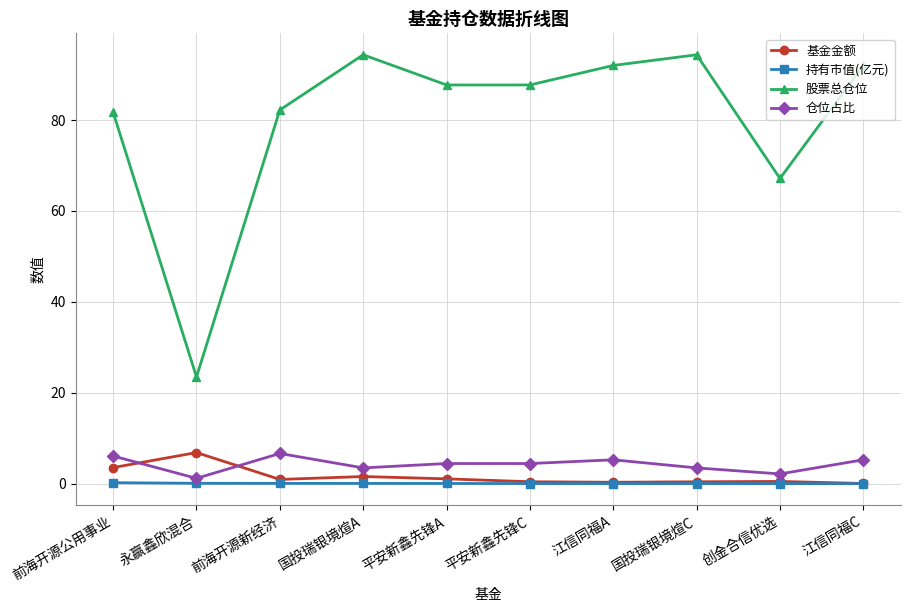

Which series has the largest total across all categories?

股票总仓位